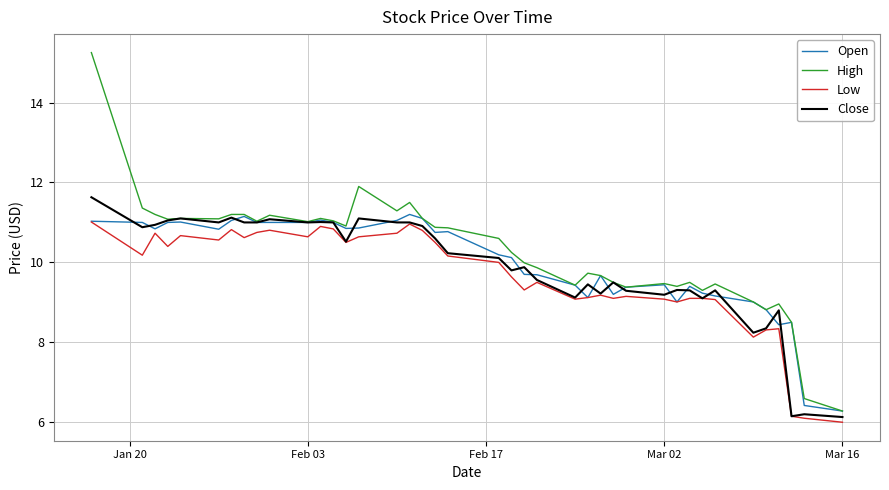

What is the minimum value for High?

6.3